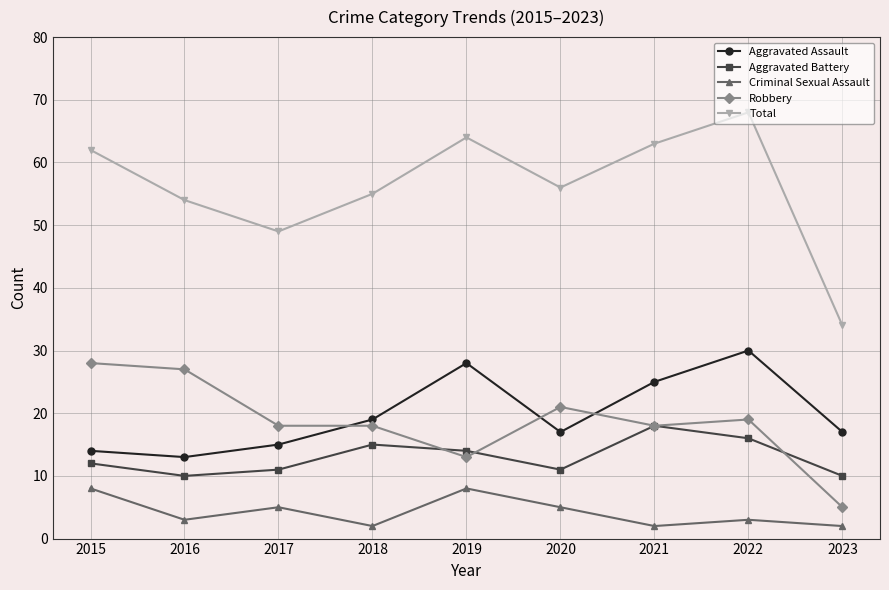

Where is Aggravated Assault nearest to the value 21?

2018